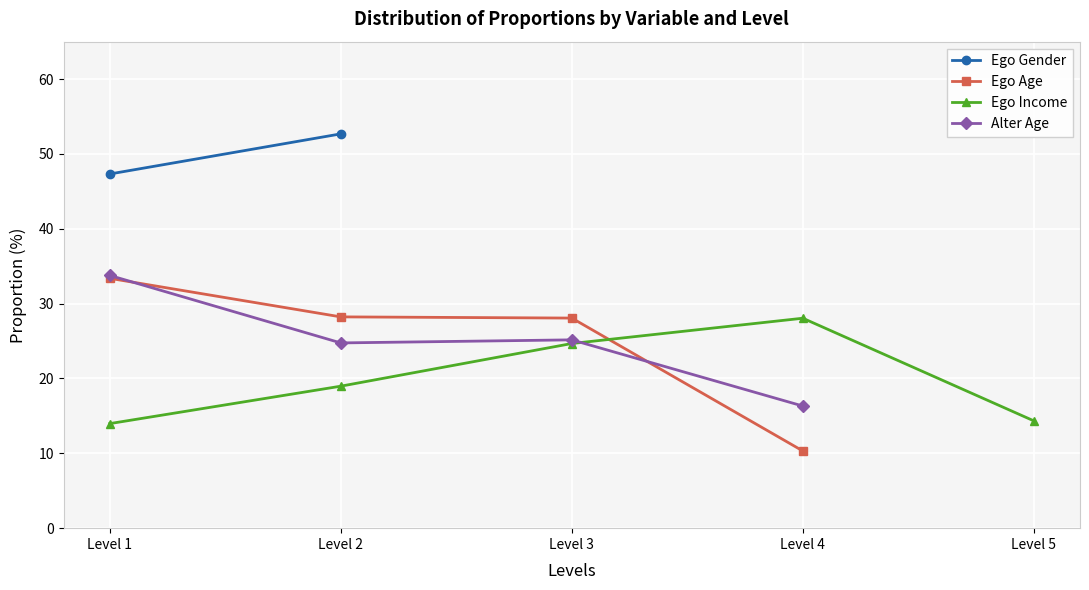

Is it true that Ego Age equals 28.1 at Level 3?

True